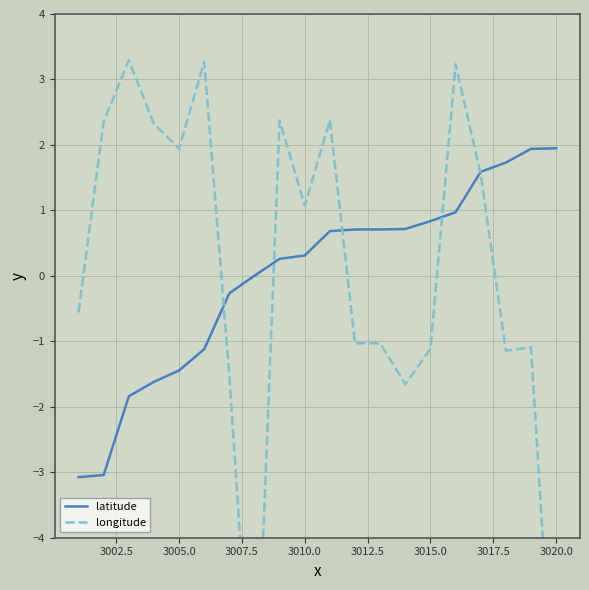

How many data points in longitude are less than 1?

10